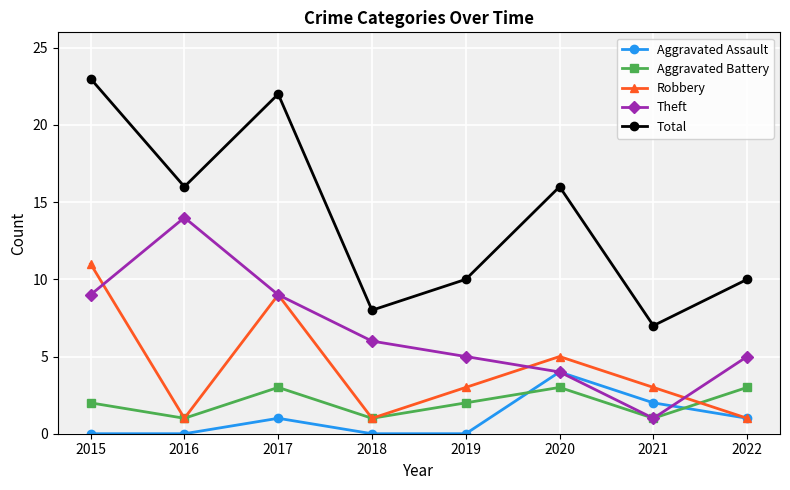

Read the Aggravated Battery value at 2018.

1